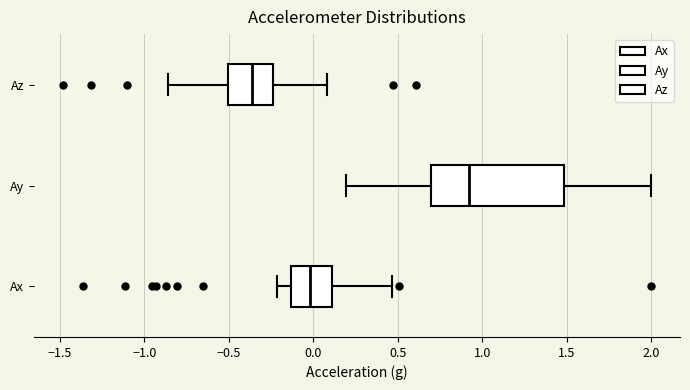

Where is the left edge of the box for Ax on the x-axis? The values are not printed on the chart, so give them approximately, as read against the axis.

-0.15